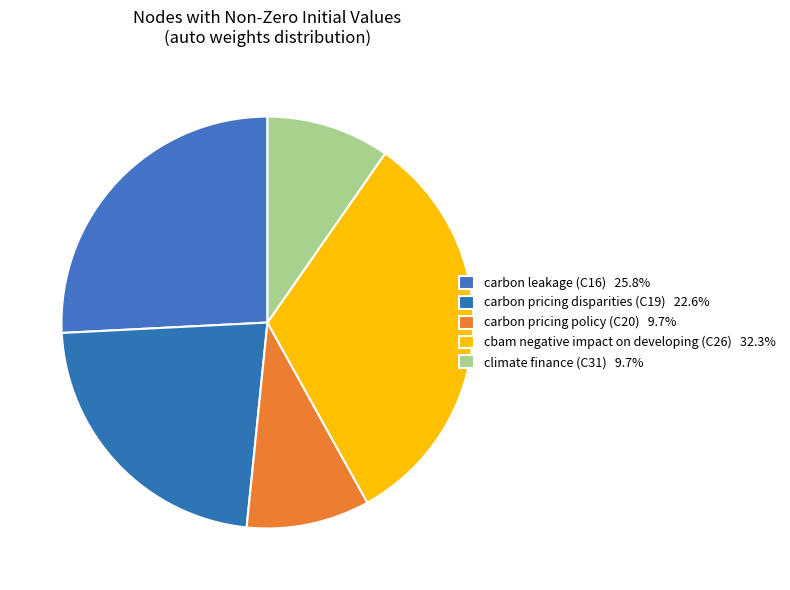

Combined, do cbam negative impact on developing (C26) and carbon pricing policy (C20) account for over 50%?

No